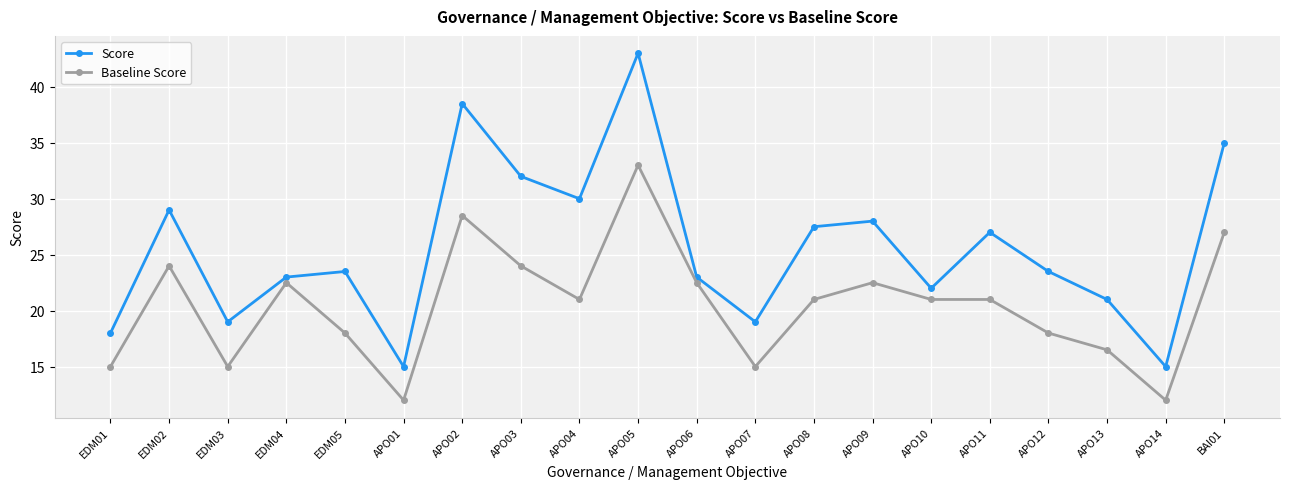

The Baseline Score series shows 19.1 at APO14. True or false?

False